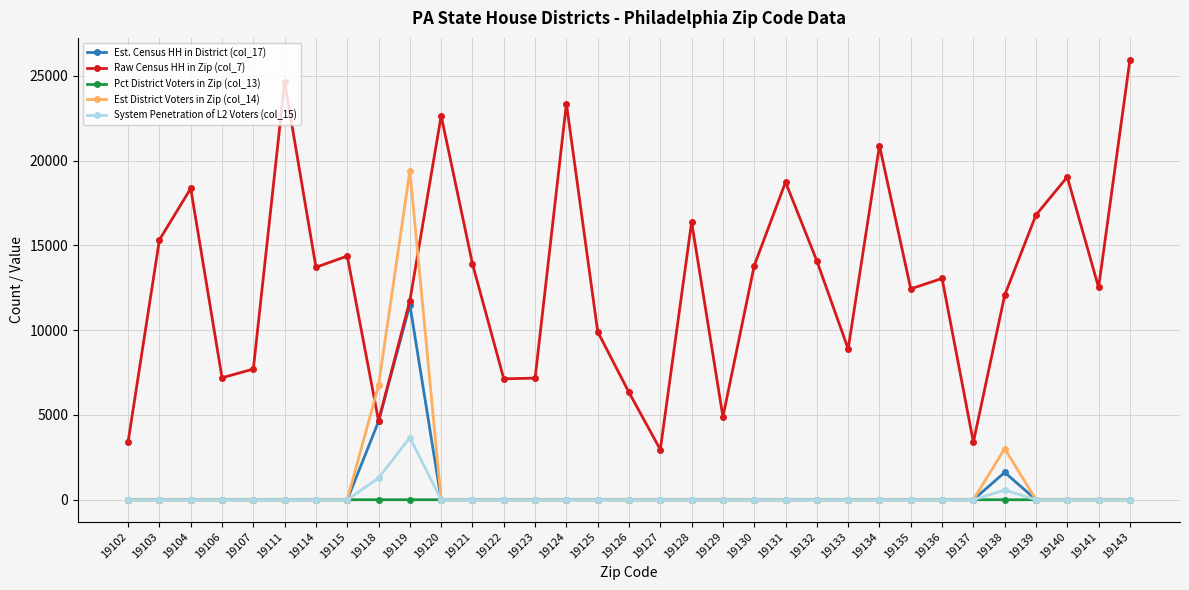

At which category does Raw Census HH in Zip (col_7) reach its first local valley?

19106